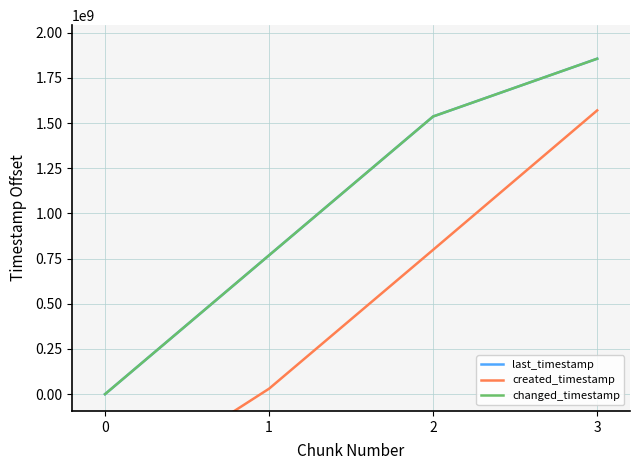

Where is last_timestamp nearest to the value 927888578?

1